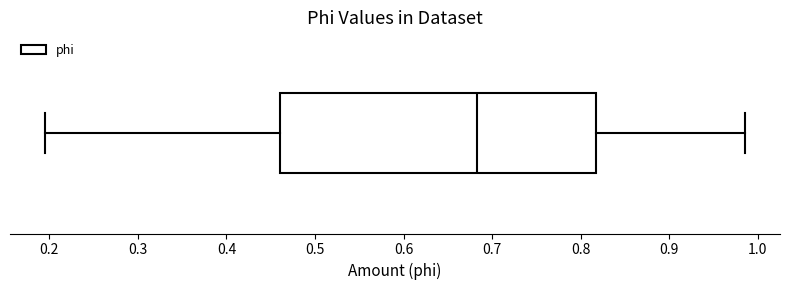

Where is the right edge of the box on the x-axis? The values are not printed on the chart, so give them approximately, as read against the axis.

0.82